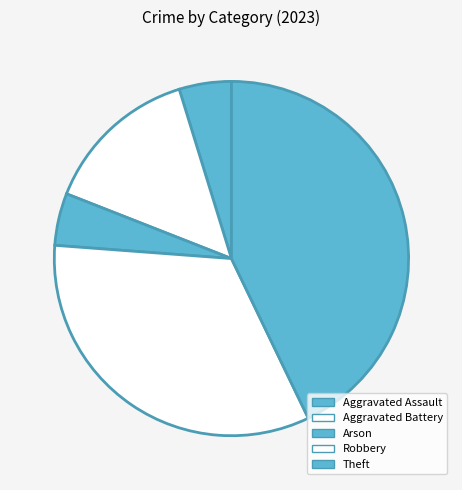

Which category has the smallest portion of the pie?

Aggravated Assault